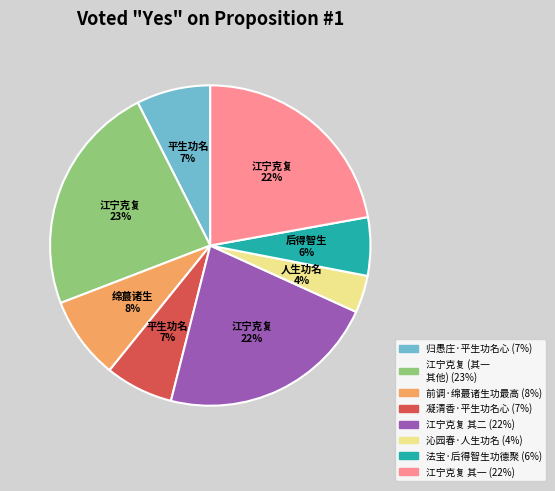

To the nearest percent, what is the average slice percentage?

12%